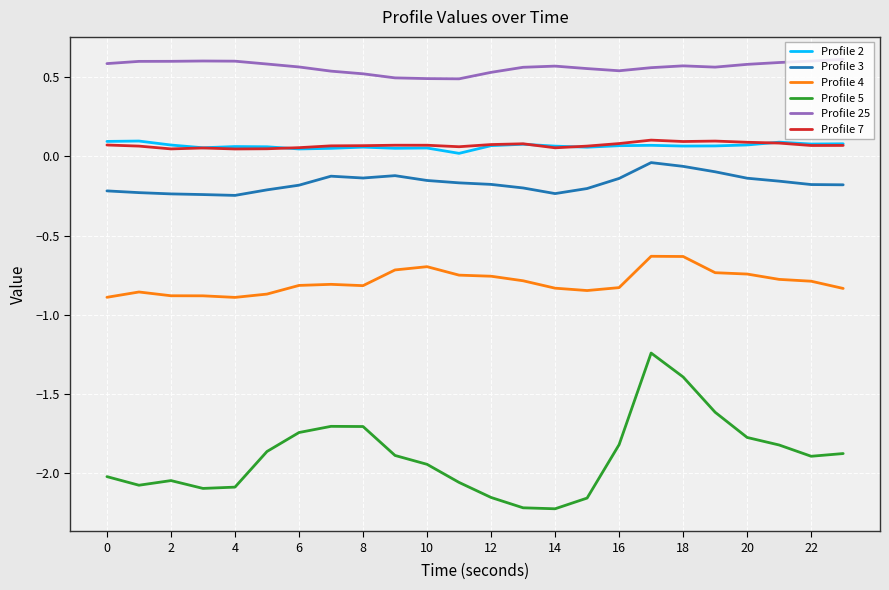

Which series has the largest range (max minus min)?

Profile 5